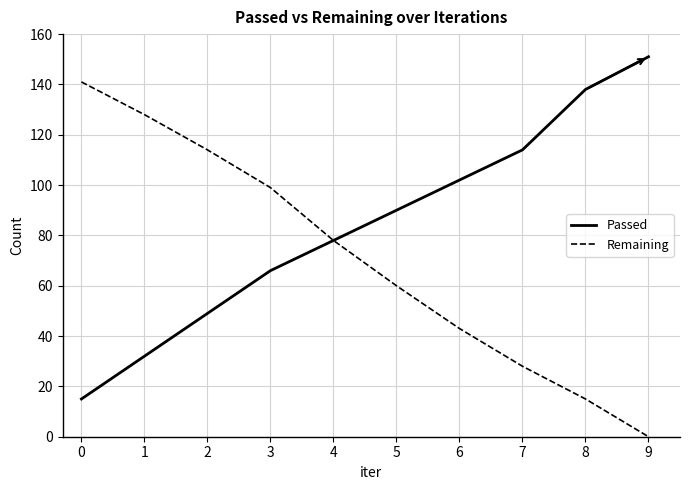

What is the maximum value for Passed?

151